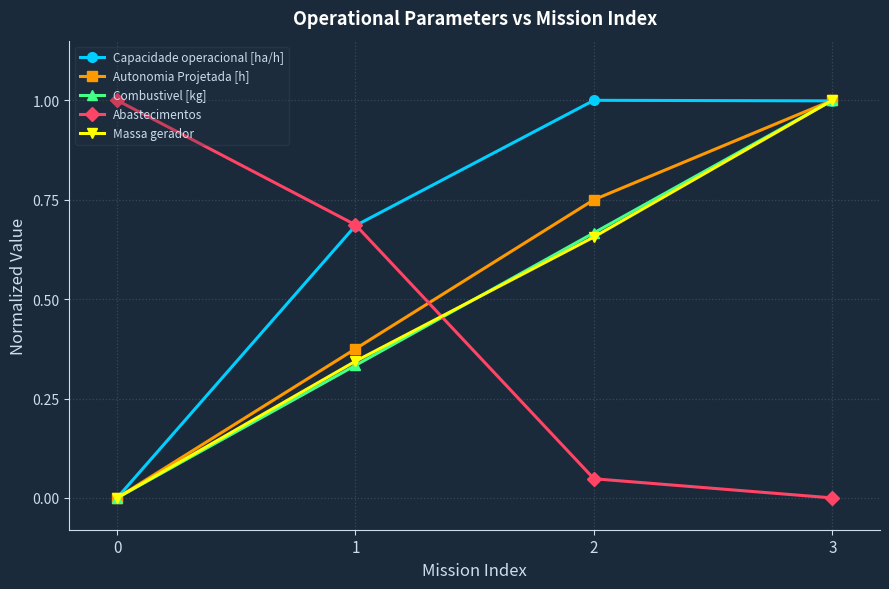

Which series changed the most between 2 and 3?

Massa gerador